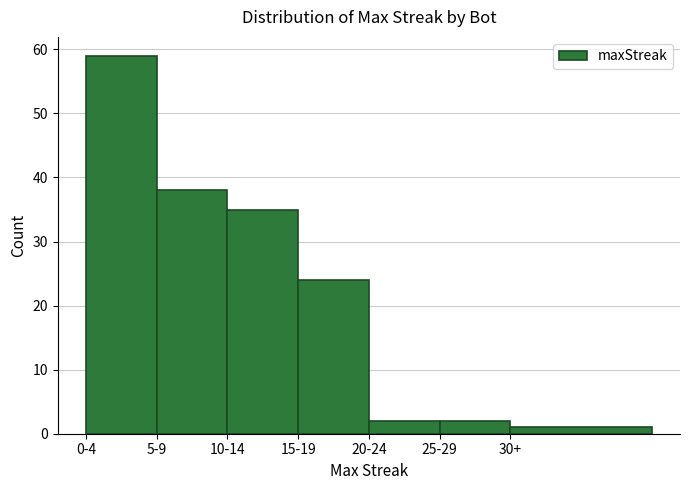

Reading left to right, list all the values displayed in this chart.

0-4=59	5-9=38	10-14=35	15-19=24	20-24=2	25-29=2	30+=1